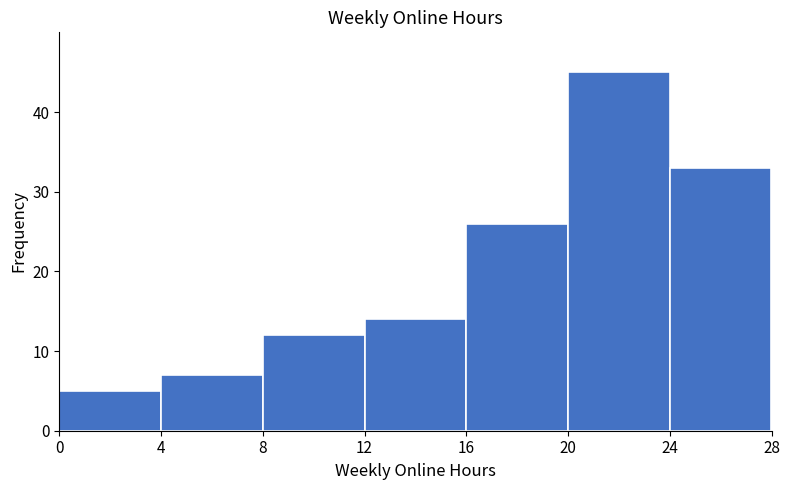

Which range on the x-axis has the tallest bar?

20 to 24